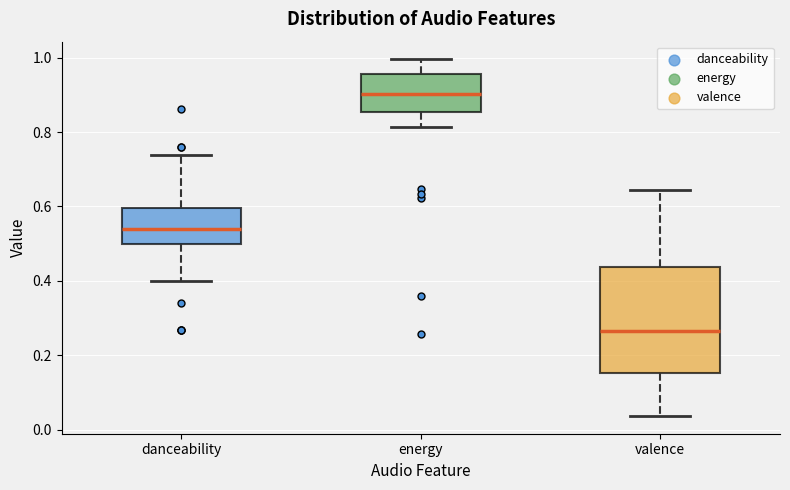

Where is the upper edge of the box for energy on the y-axis? The values are not printed on the chart, so give them approximately, as read against the axis.

0.96